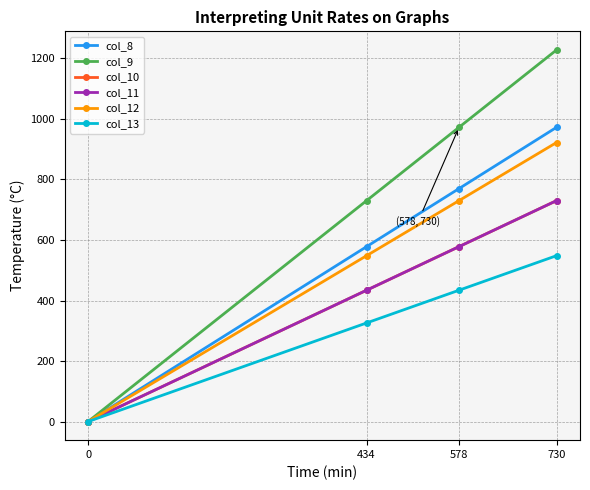

At 730, list the series in order from largest to smallest.

col_9, col_8, col_12, col_10, col_11, col_13